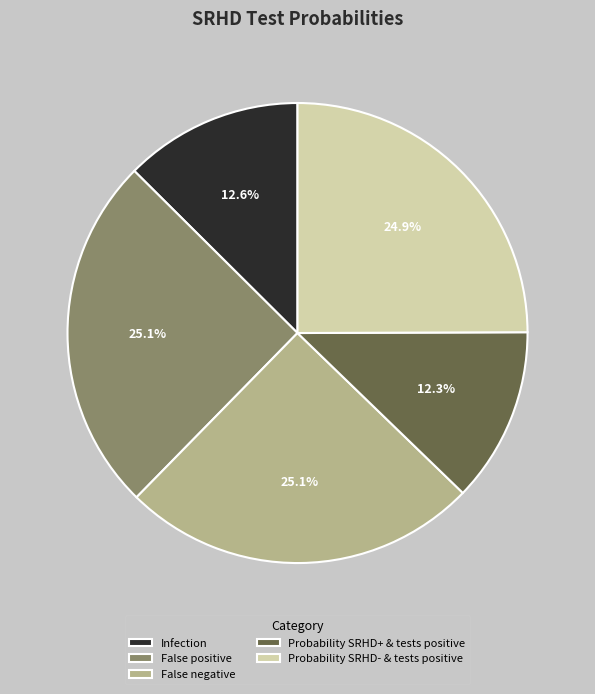

What portion of the pie excludes Probability SRHD+ & tests positive?

87.7%